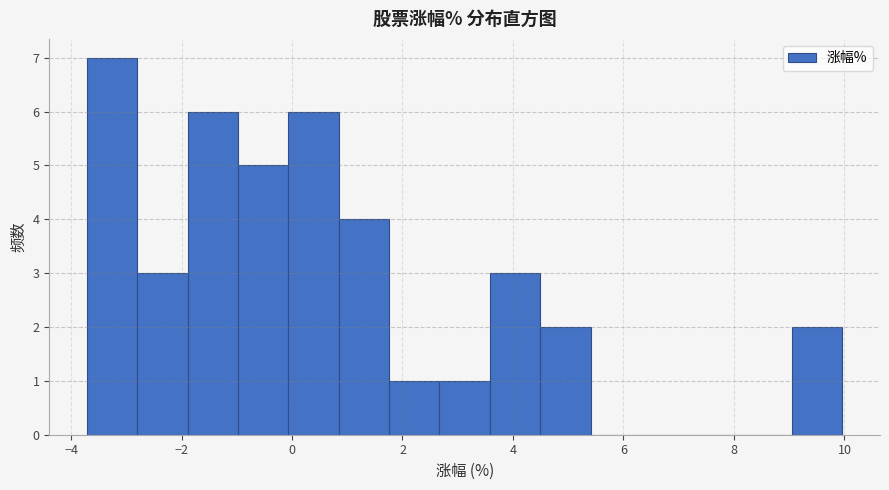

Reading left to right, list every bar in this chart as the range it spans on the x-axis followed by its height. Neither the bar edges nor the heights are printed on the chart, so give them approximately, as read against the axes.

-3.8 to -2.8: 7
-2.8 to -1.8: 3
-1.8 to -1.0: 6
-1.0 to 0.0: 5
0.0 to 0.8: 6
0.8 to 1.8: 4
1.8 to 2.6: 1
2.6 to 3.6: 1
3.6 to 4.4: 3
4.4 to 5.4: 2
5.4 to 6.4: 0
6.4 to 7.2: 0
7.2 to 8.2: 0
8.2 to 9.0: 0
9.0 to 10.0: 2